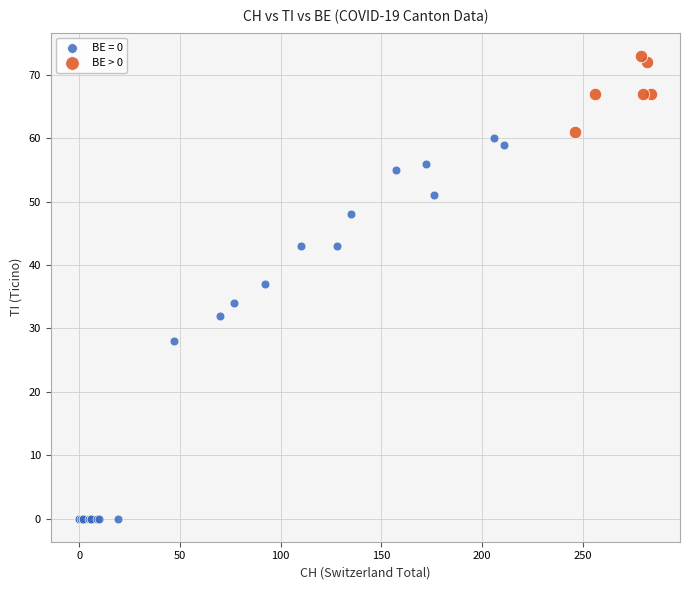

Which series reaches the maximum Y coordinate?

BE > 0